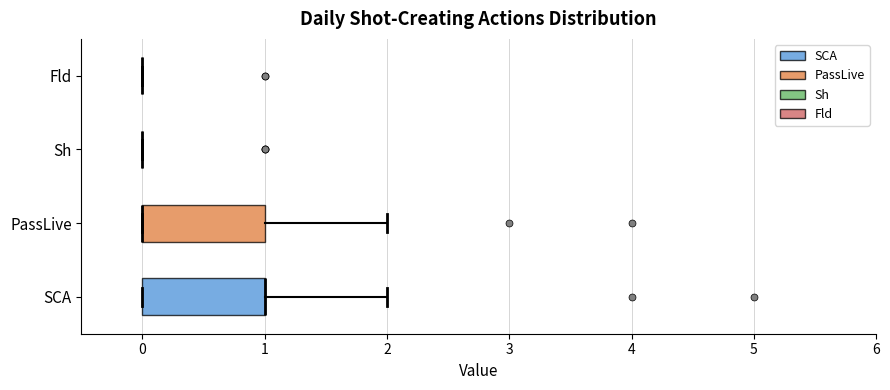

Where does the right whisker of the box for PassLive end on the x-axis? The values are not printed on the chart, so give them approximately, as read against the axis.

2